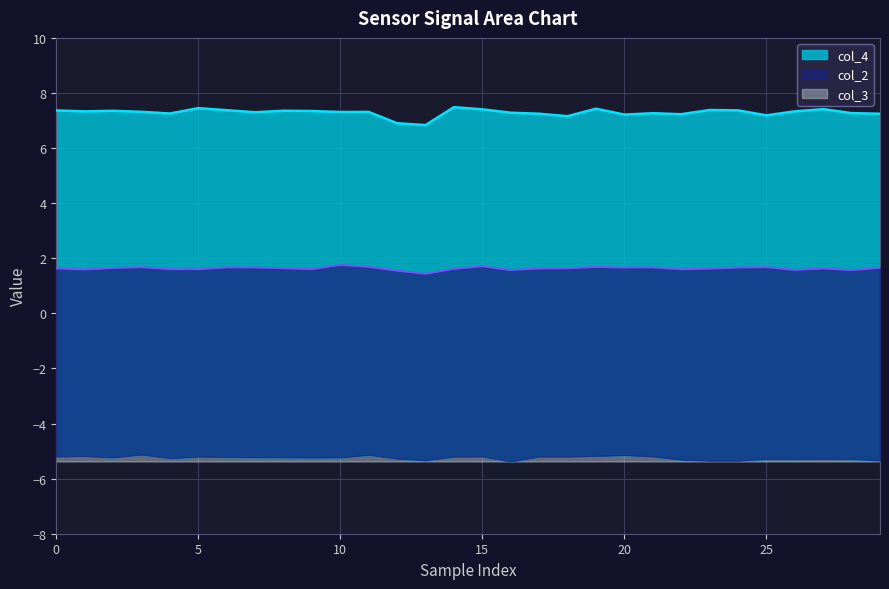

The col_2 series shows 1.6 at 17. True or false?

True